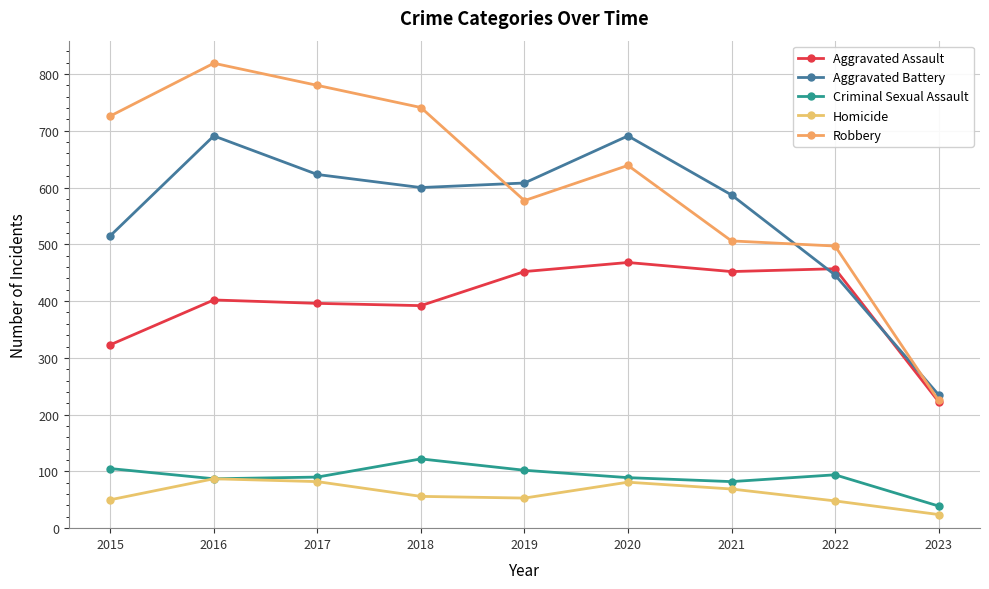

What is the average value of the Criminal Sexual Assault series?

90